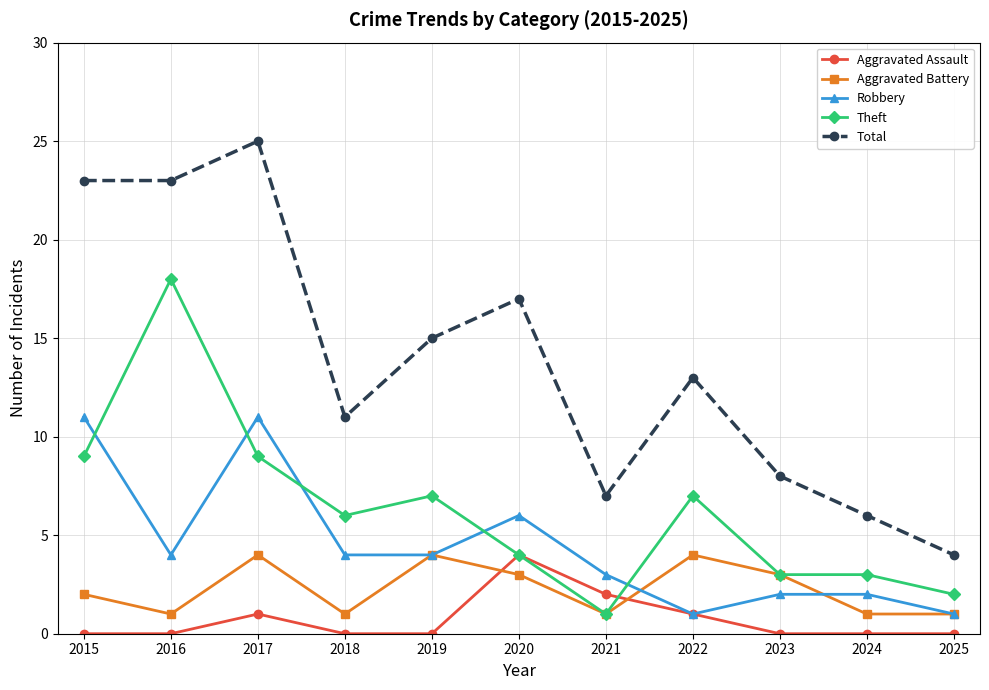

What is the approximate value of Aggravated Battery at 2017?

4